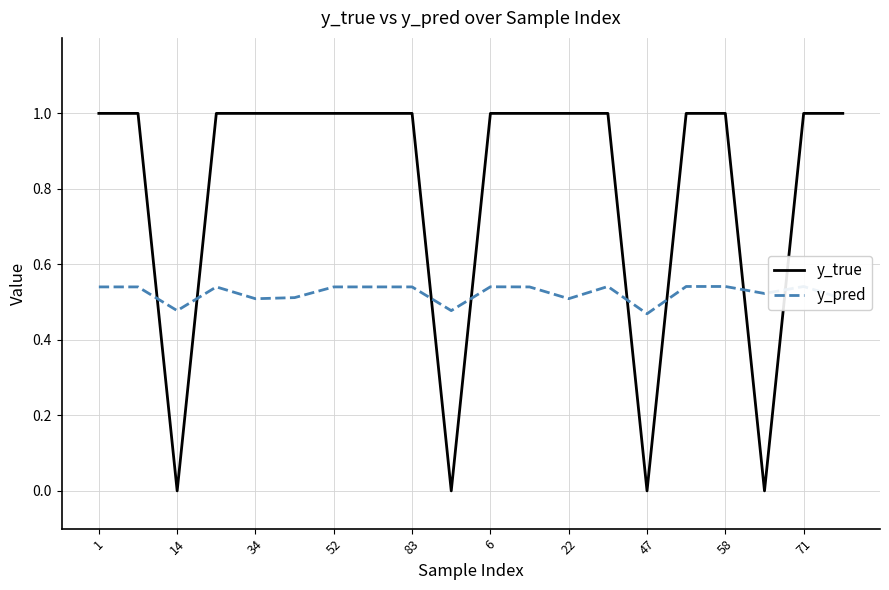

Which category has the highest value in the y_true series?

1